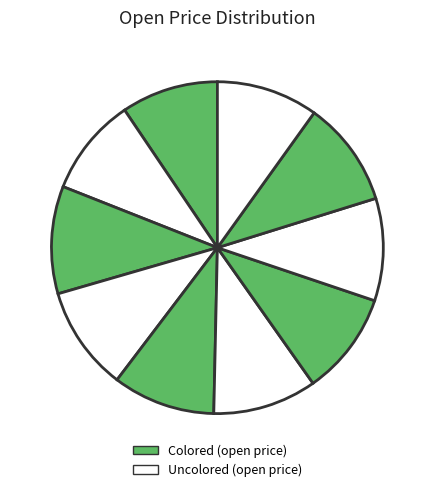

How many segments does this pie chart have?

10